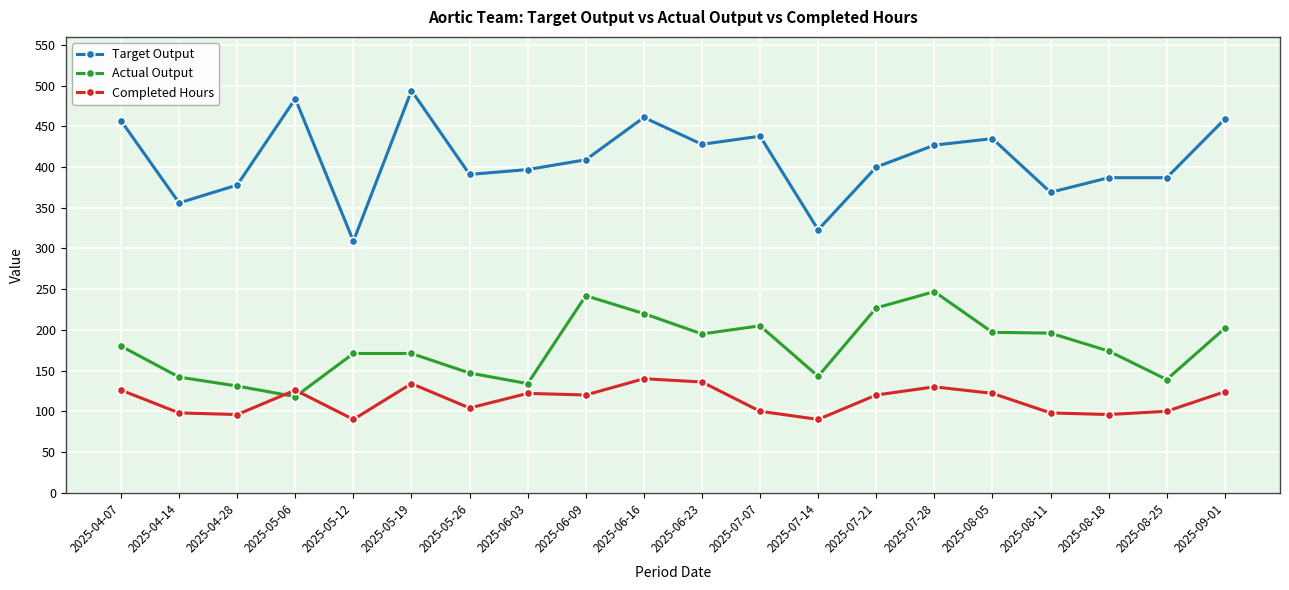

At 2025-06-16, list the series in order from smallest to largest.

Completed Hours, Actual Output, Target Output